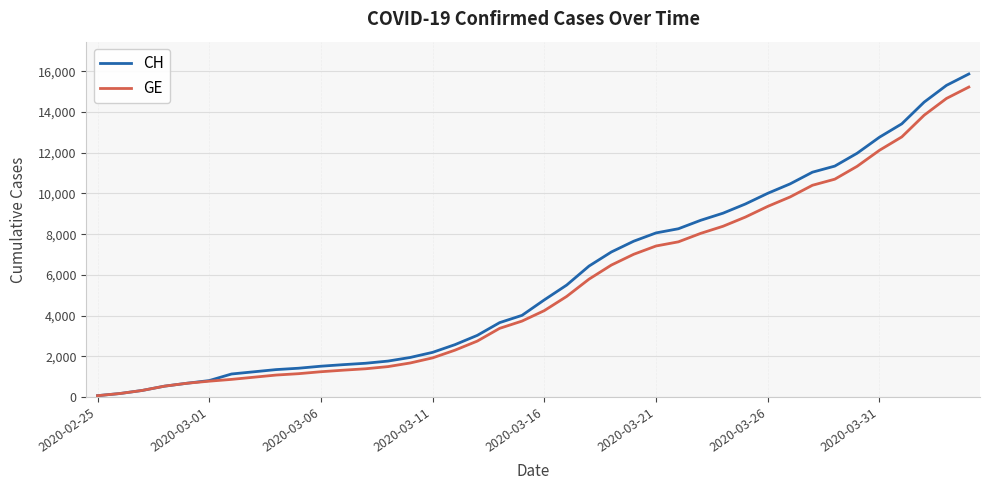

Which series has the largest range (max minus min)?

CH